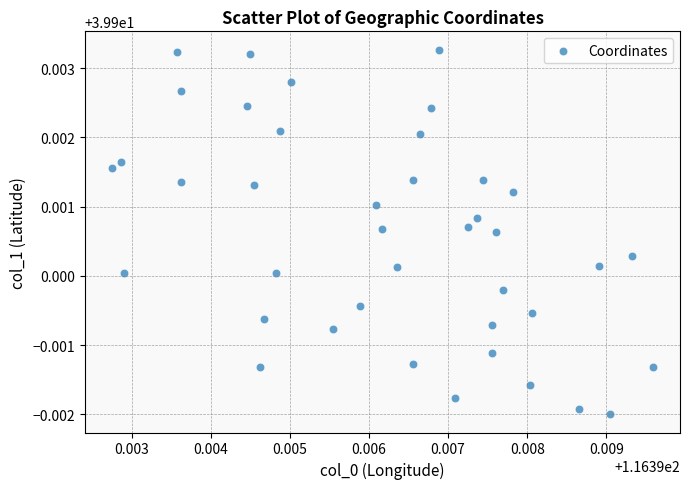

How many points are shown in the scatter plot?

40